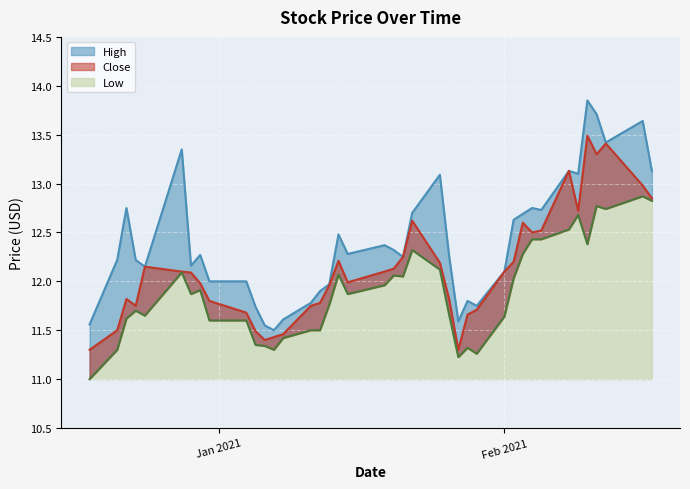

Read the Low value at Feb 2021.

11.6